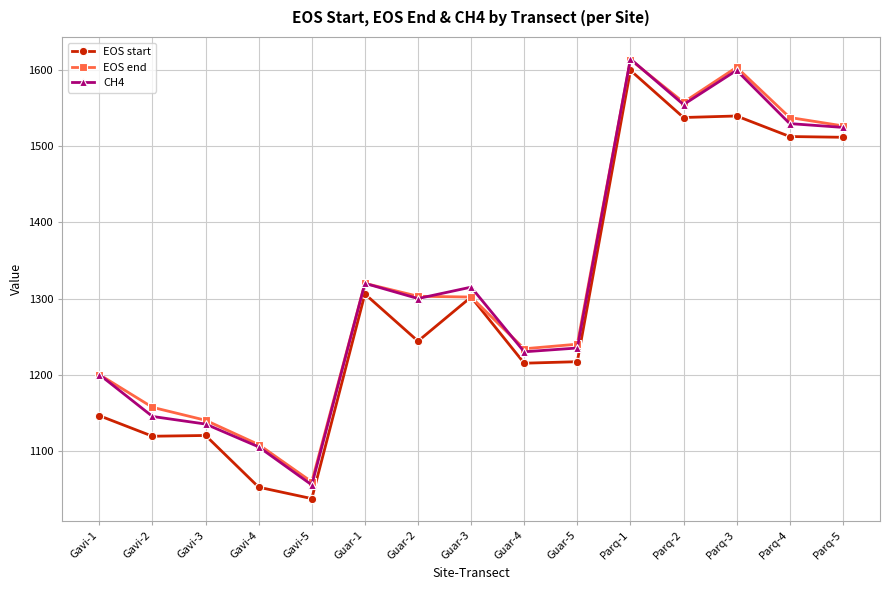

At how many categories does at least one series exceed 1144?

12